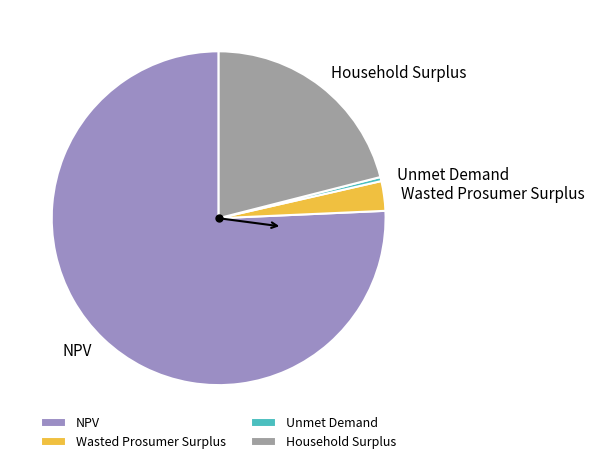

What is the ratio of the value at Wasted Prosumer Surplus to the value at Unmet Demand?

7.3